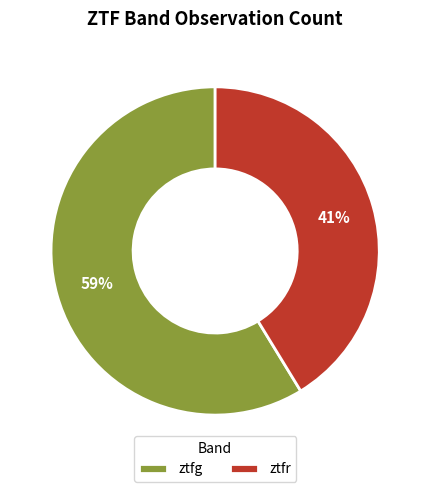

Does ztfg account for over 50% of the chart?

Yes